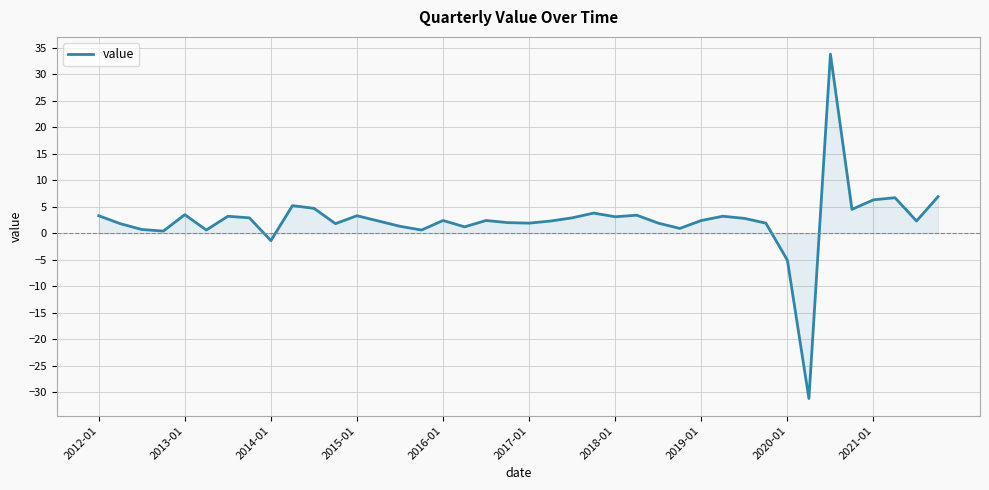

True or false: there are more than 2 points higher than both neighbors.

True